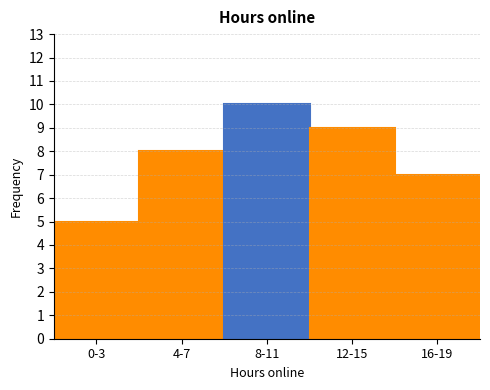

Reading right to left, transcribe all the data shown in this chart.

16-19=7	12-15=9	8-11=10	4-7=8	0-3=5